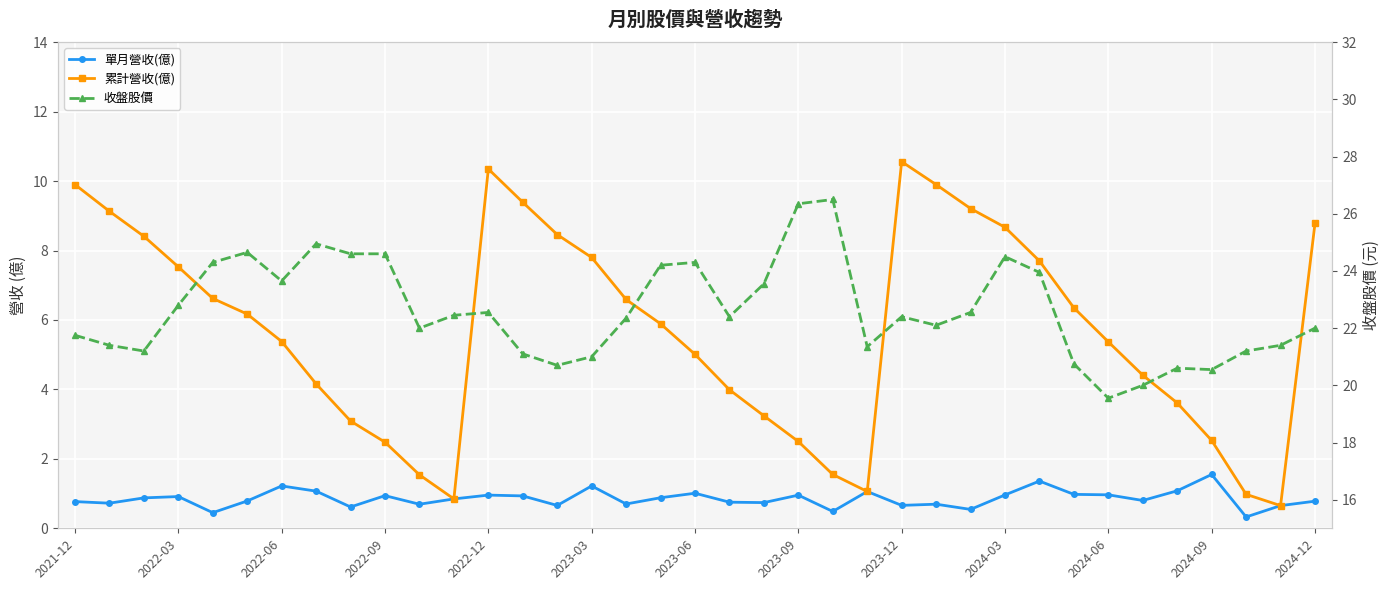

Reading left to right, what are all the values shown in this chart?

單月營收(億): 0.8	0.7	0.9	0.9	0.5	0.8	1.2	1.1	0.6	0.9	0.7	0.8	1.0	0.9	0.7	1.2	0.7	0.9	1.0	0.8	0.7	1.0	0.5	1.1	0.7	0.7	0.5	1.0	1.4	1.0	1.0	0.8	1.1	1.6	0.3	0.7	0.8
累計營收(億): 9.9	9.1	8.4	7.5	6.6	6.2	5.4	4.2	3.1	2.5	1.5	0.8	10.3	9.4	8.5	7.8	6.6	5.9	5.0	4.0	3.2	2.5	1.6	1.1	10.6	9.9	9.2	8.7	7.7	6.3	5.4	4.4	3.6	2.5	1.0	0.7	8.8
收盤股價: 21.8	21.4	21.2	22.8	24.3	24.6	23.6	24.9	24.6	24.6	22.0	22.4	22.6	21.1	20.7	21.0	22.4	24.2	24.3	22.4	23.6	26.4	26.5	21.4	22.4	22.1	22.6	24.5	23.9	20.8	19.6	20.0	20.6	20.6	21.2	21.4	22.0